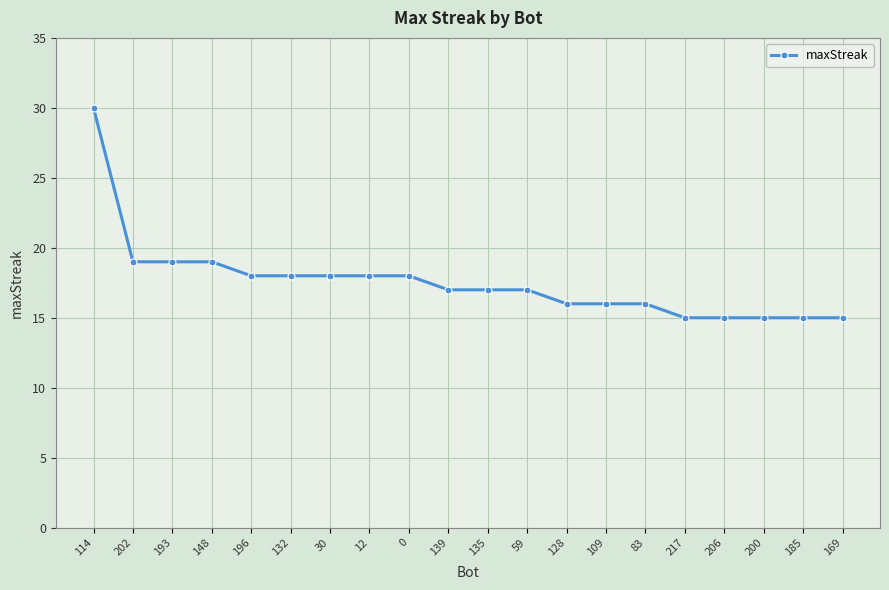

True or false: the data shows 17 at 59.

True